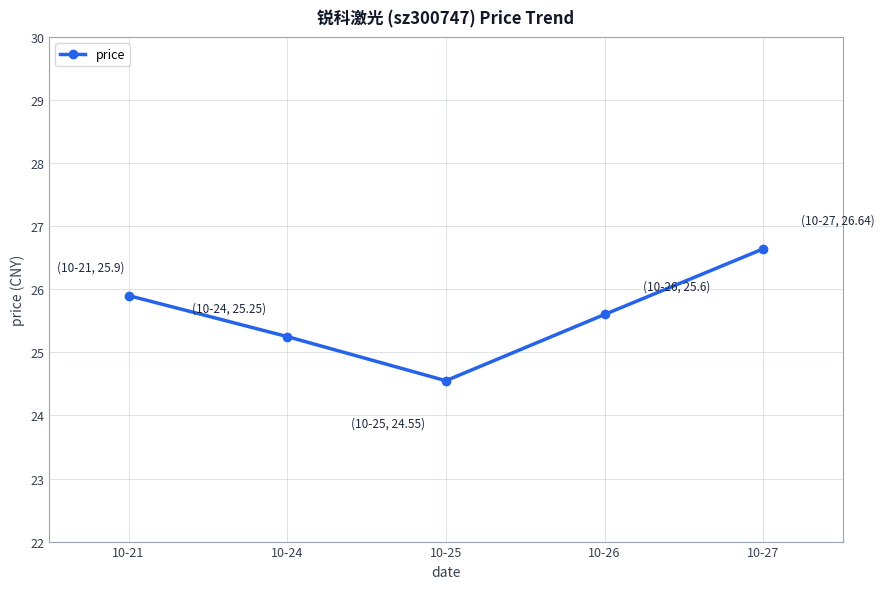

What is the average value?

25.6